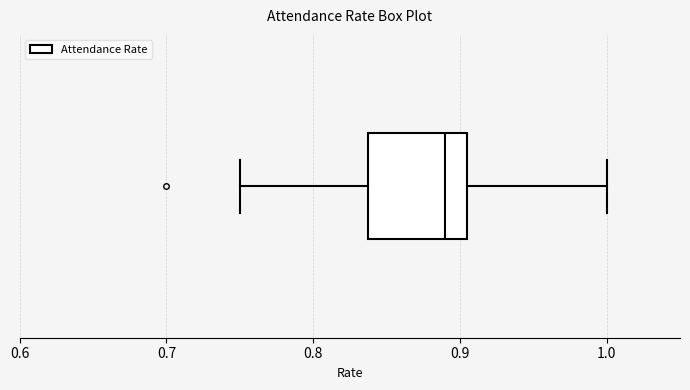

Where is the left edge of the box on the x-axis? The values are not printed on the chart, so give them approximately, as read against the axis.

0.84